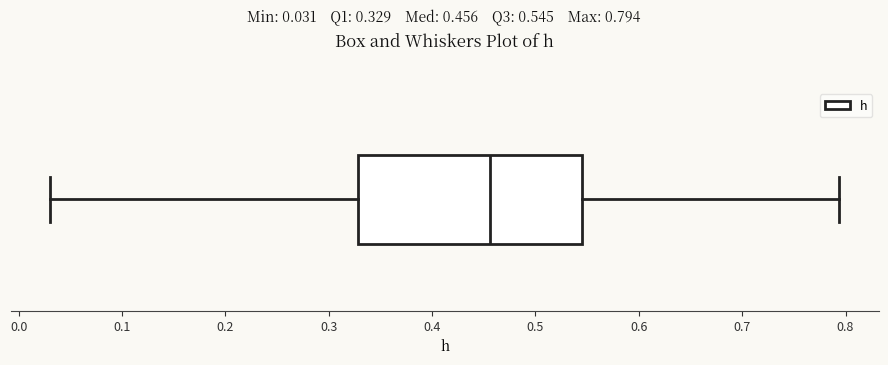

Read this box plot against the x-axis: the position of the median line, the range covered by the box, and the ends of both whiskers. The values are not printed on the chart, so give them approximately, as read against the axis.

median 0.46, box 0.33 to 0.54, whiskers 0.03 to 0.79